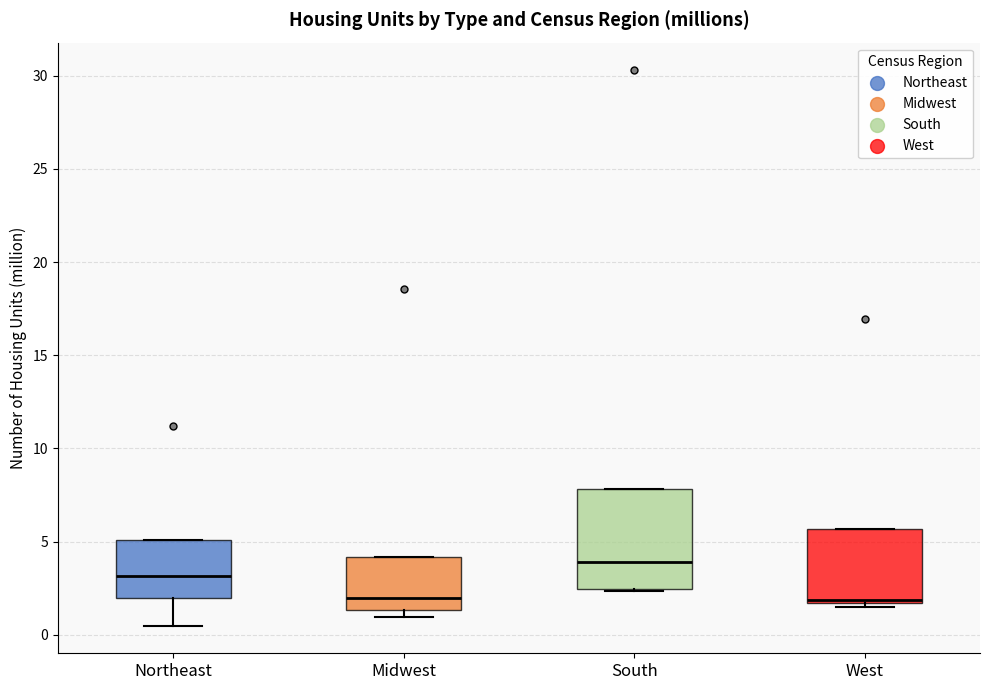

Reading left to right, read every box against the y-axis: the position of its median line, the range the box covers, and the ends of its whiskers. The values are not printed on the chart, so give them approximately, as read against the axis.

Northeast: median 3.0, box 2.0 to 5.0, whiskers 0.5 to 5.0
Midwest: median 2.0, box 1.5 to 4.0, whiskers 1.0 to 4.0
South: median 4.0, box 2.5 to 8.0, whiskers 2.5 to 8.0
West: median 2.0, box 1.5 to 5.5, whiskers 1.5 (just below the box's lower edge) to 5.5